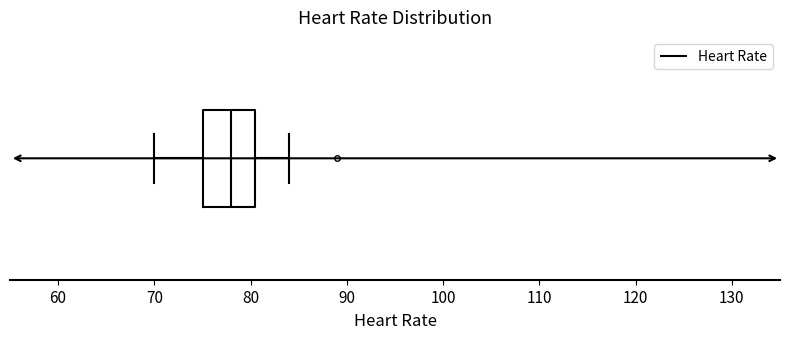

Read this box plot against the x-axis: the position of the median line, the range covered by the box, and the ends of both whiskers. The values are not printed on the chart, so give them approximately, as read against the axis.

median 78, box 75 to 81, whiskers 70 to 84